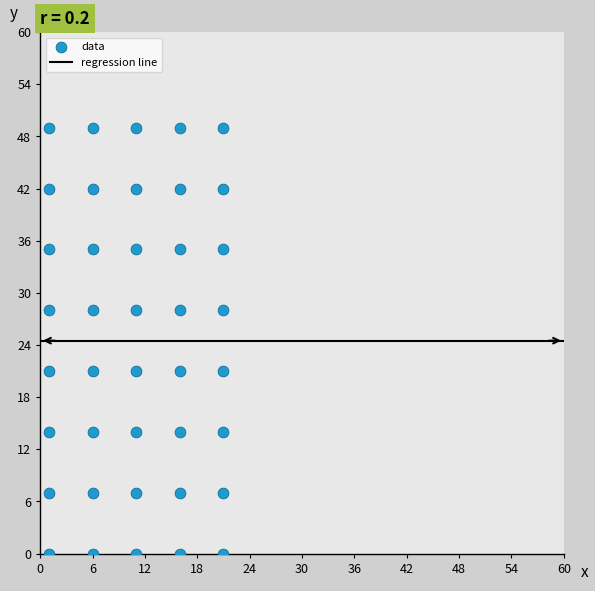

What is the range of Y values (max minus min)?

49